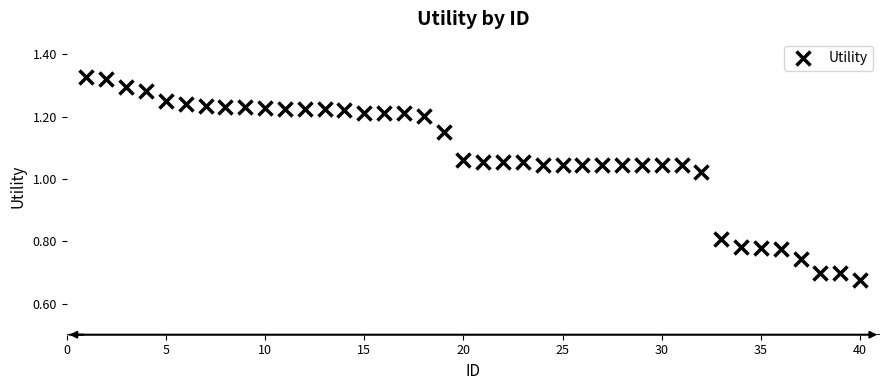

What is the difference between the maximum and second lowest values?

0.6